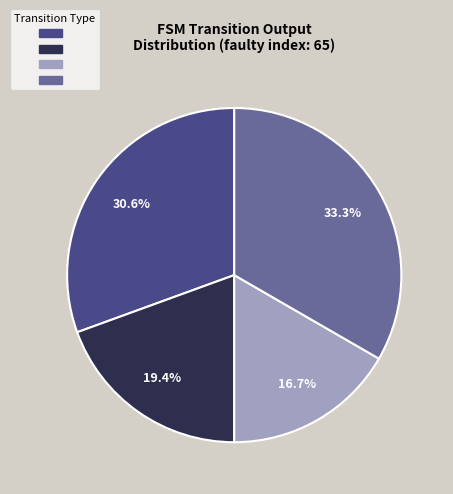

Does any single category account for the majority?

No